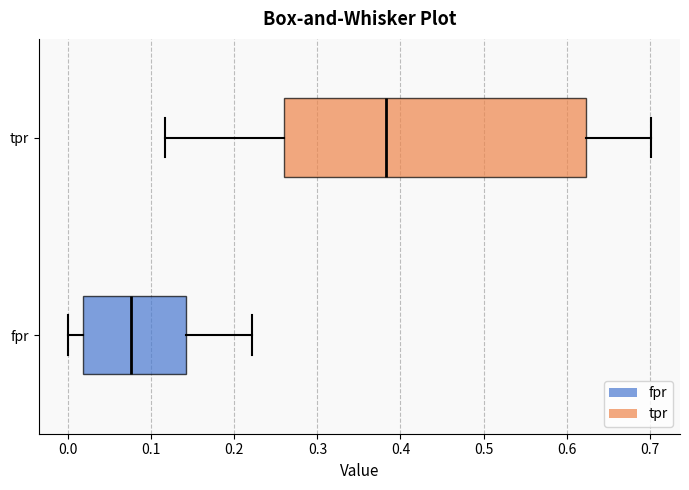

Which box has the furthest to the right median line?

tpr